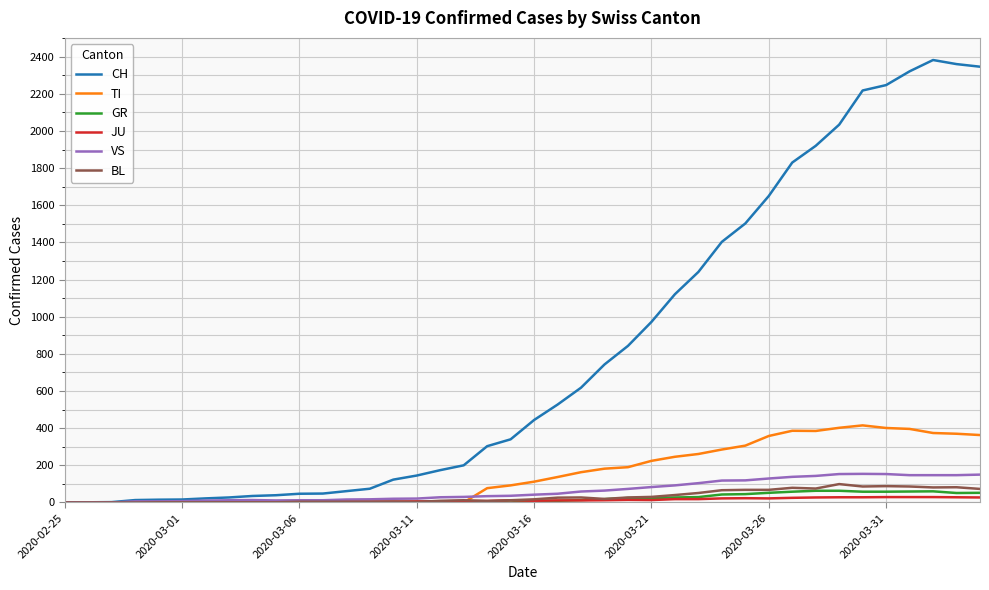

What is the maximum value for TI?

415